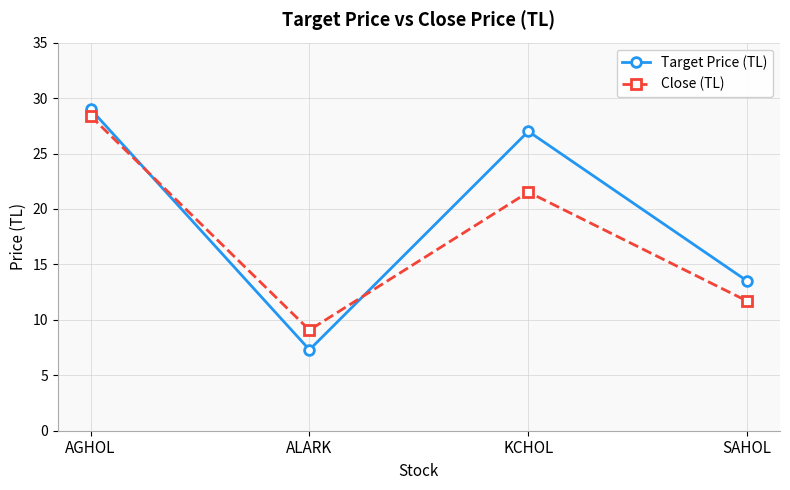

How many interior local valleys does the Target Price (TL) series have?

1